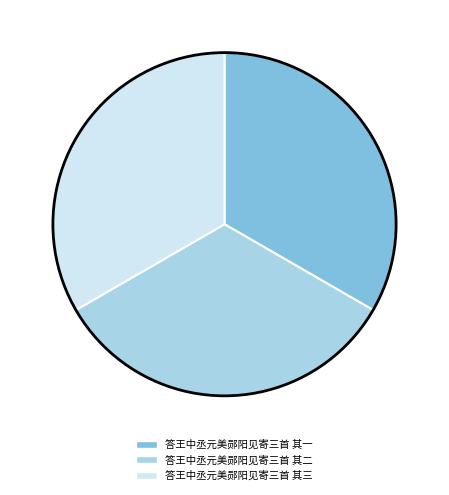

What is the ratio of the value at 答王中丞元美郧阳见寄三首 其一 to the value at 答王中丞元美郧阳见寄三首 其三?

1.0